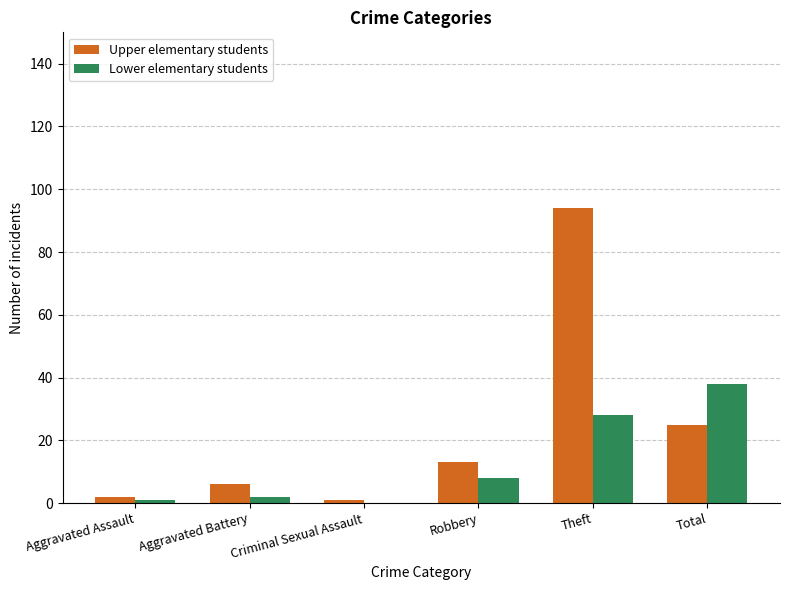

What are all the series names shown in the legend?

Upper elementary students, Lower elementary students